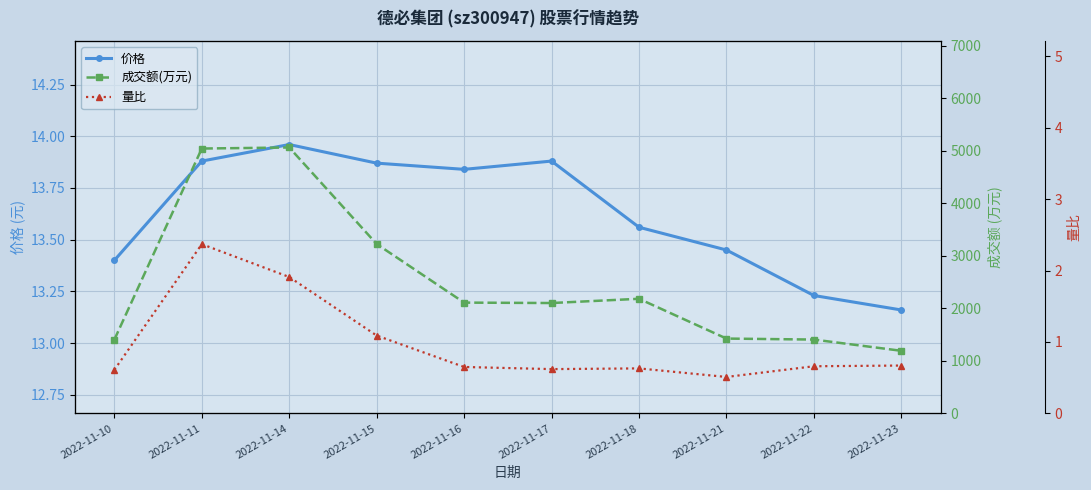

At which category does 量比 reach its first local valley?

2022-11-17